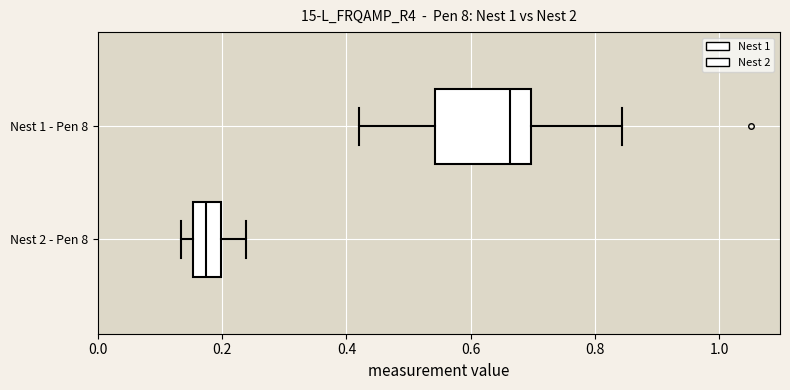

Comparing the boxes themselves (not the whiskers), which one is the widest?

Nest 1 - Pen 8